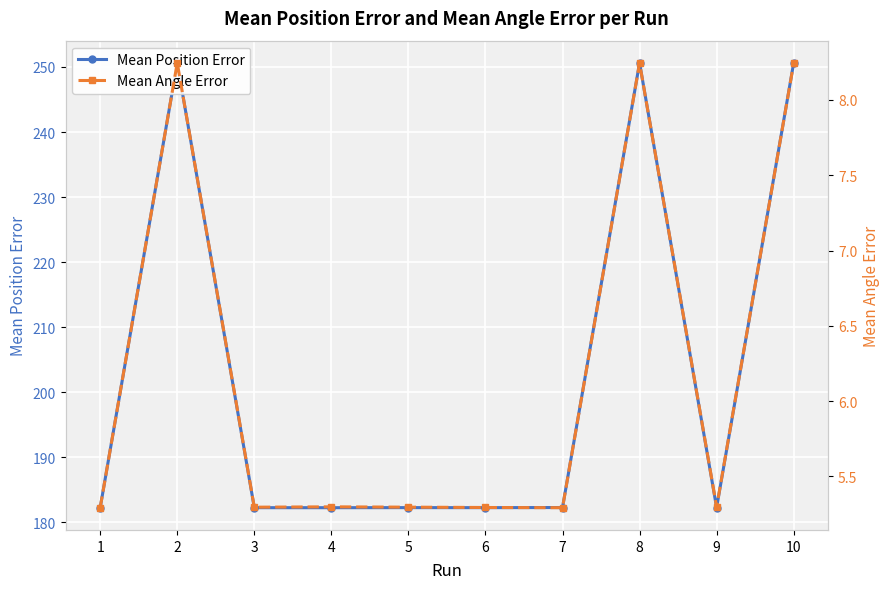

At how many categories does at least one series exceed 56?

10